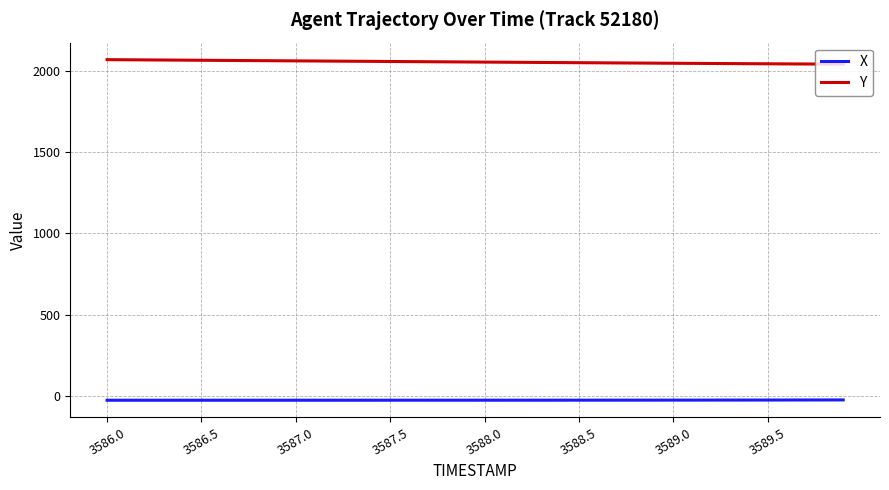

What is the difference between the maximum and minimum values in the X series?

2.0